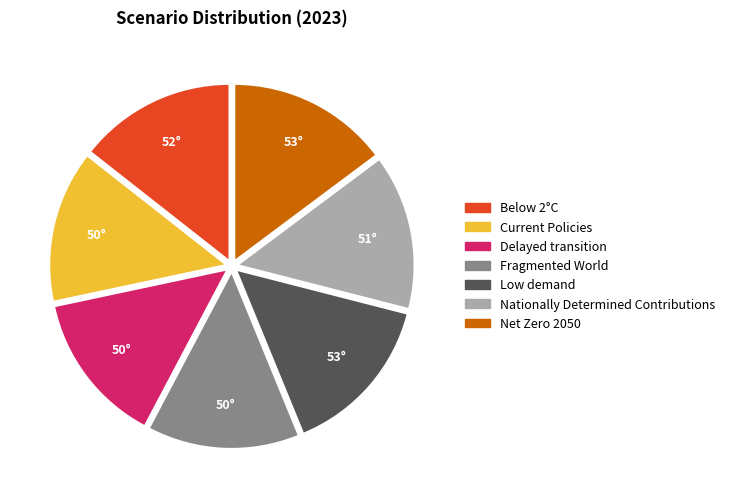

True or false: Current Policies accounts for 26% of the total.

False